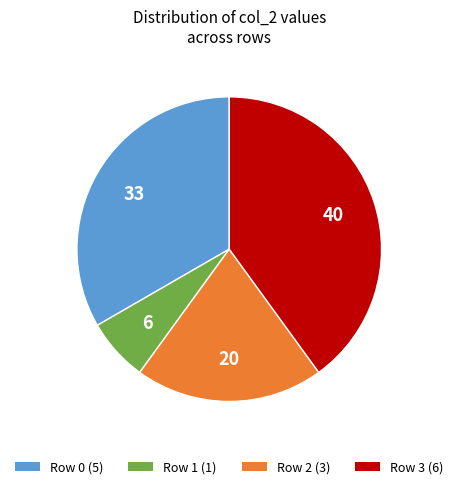

Count the number of slices in the pie.

4